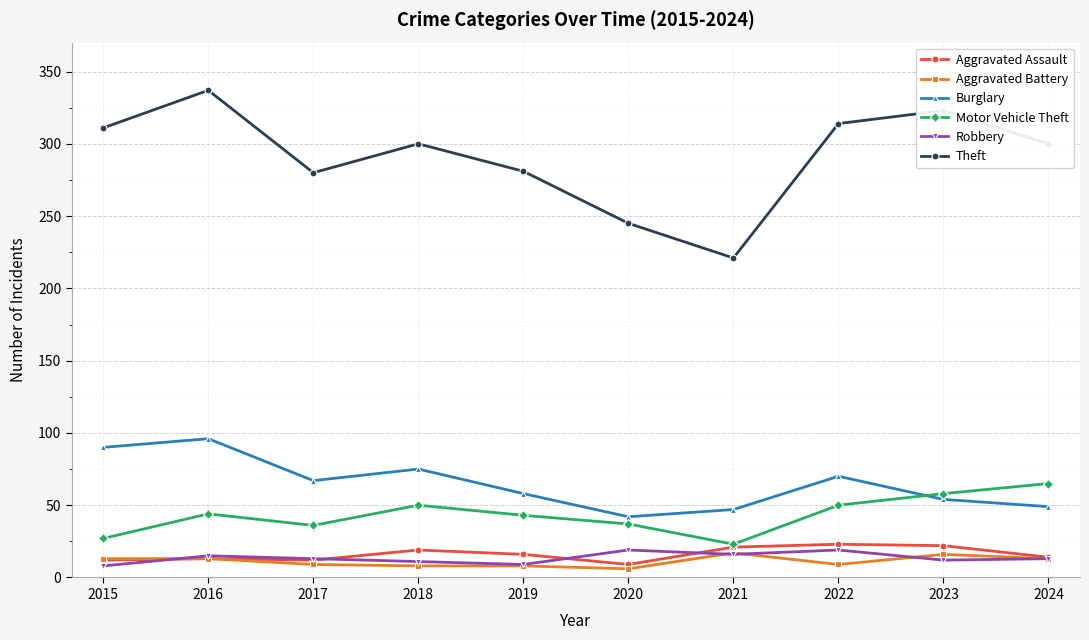

In Aggravated Assault, how many points are higher than both neighbors (excluding endpoints)?

3